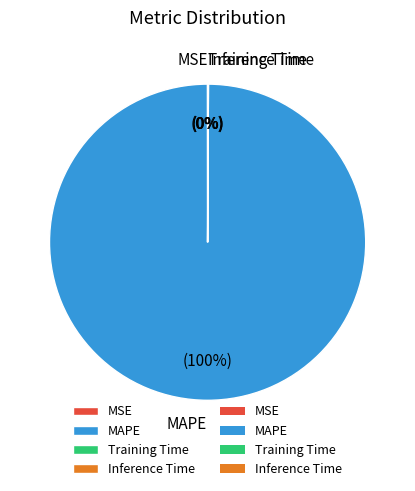

To the nearest percent, what portion does MAPE represent?

100%